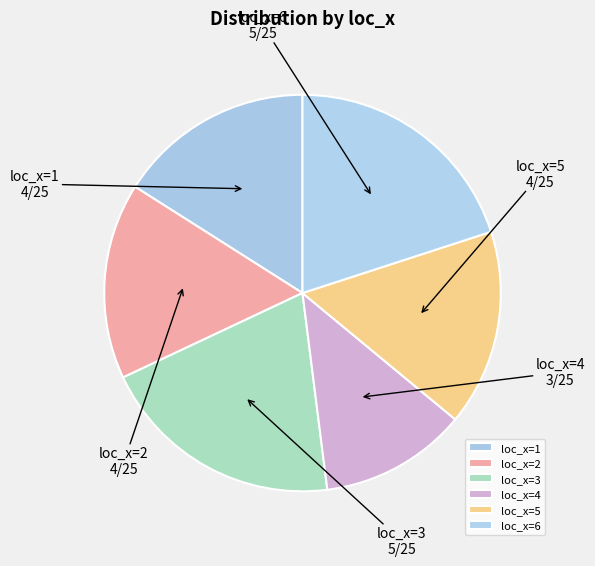

Between loc_x=3 and loc_x=1, which is larger?

loc_x=3